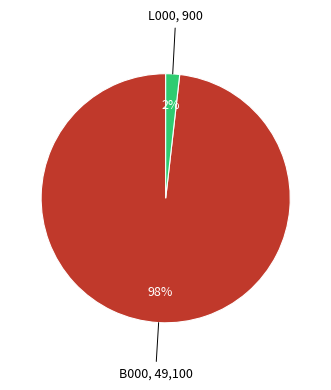

Which slice is the smallest?

L000